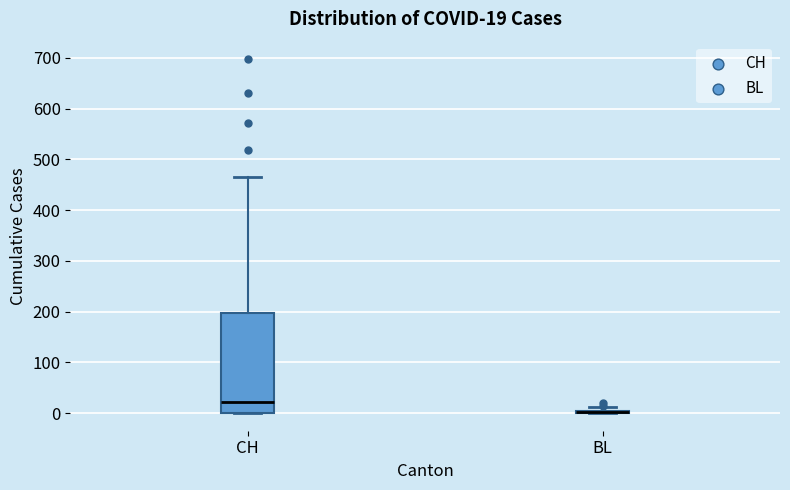

Comparing the boxes themselves (not the whiskers), which one is the tallest?

CH